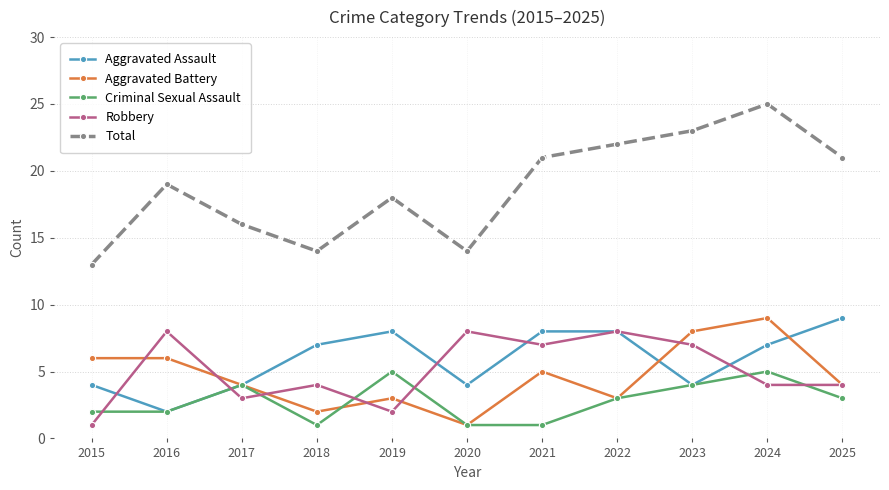

What is the difference between the maximum and minimum values in the Robbery series?

7